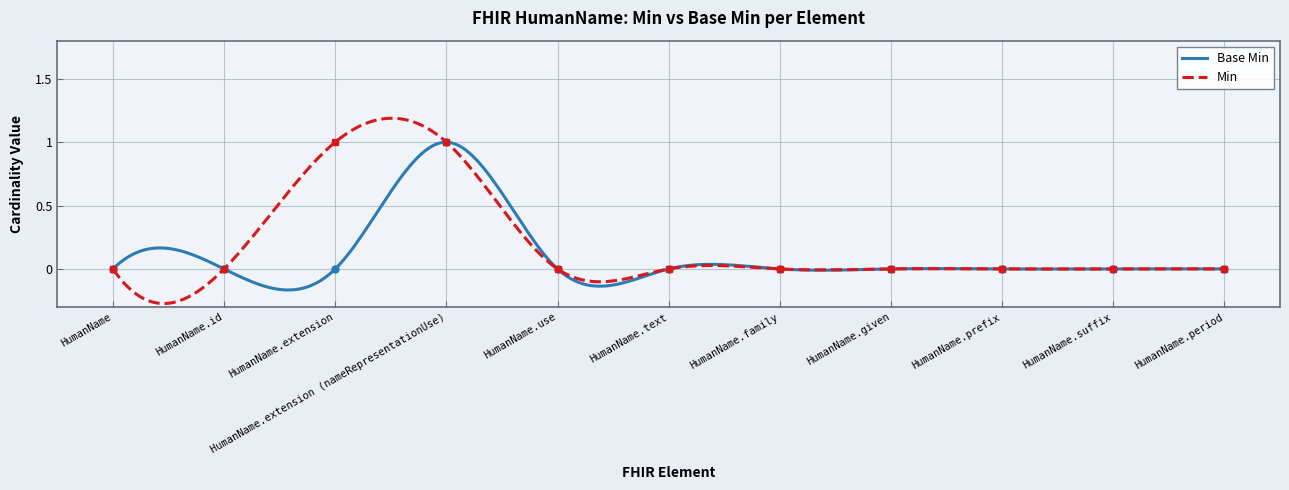

The chart shows a value of 0 at HumanName.period. True or false?

True